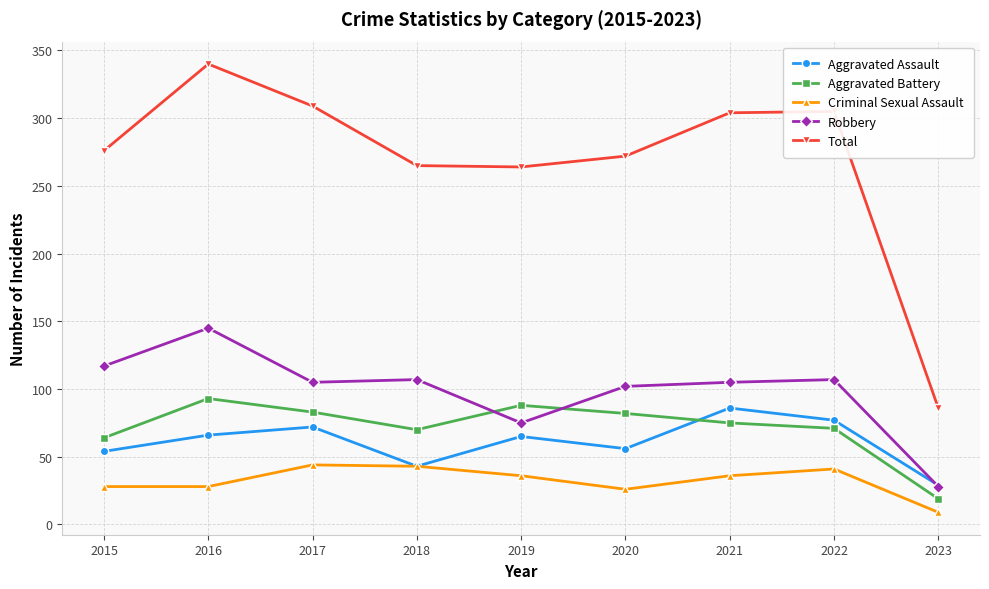

How many times do Aggravated Assault and Robbery cross each other?

1